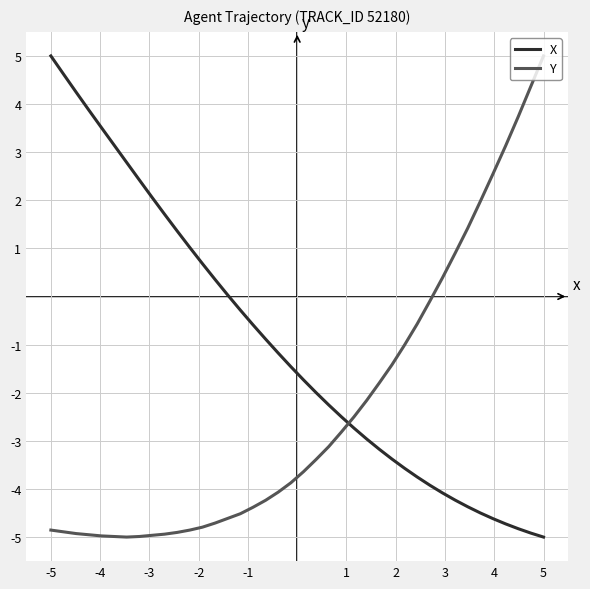

Rank the series by their average value, from lowest to highest.

Y, X